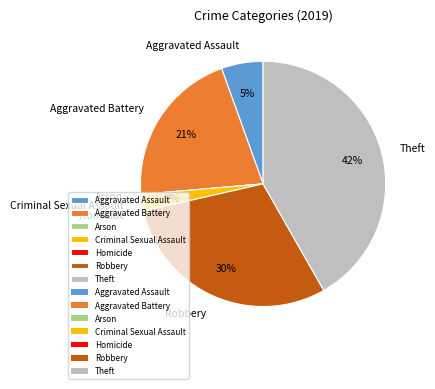

What is the largest slice in the pie chart?

Theft